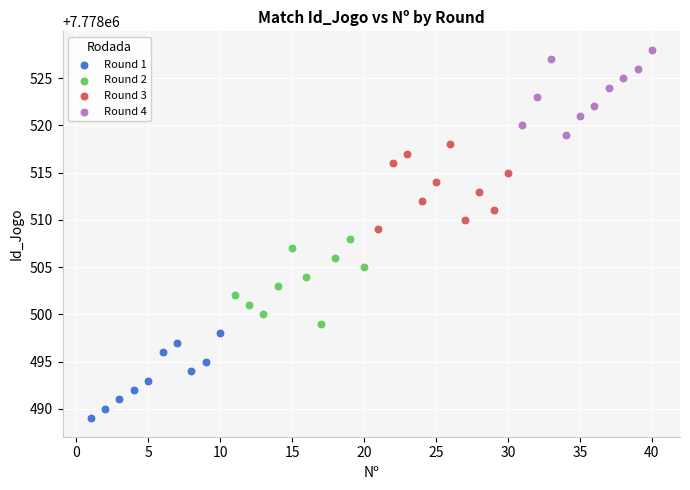

Which series reaches the maximum Y coordinate?

Round 4